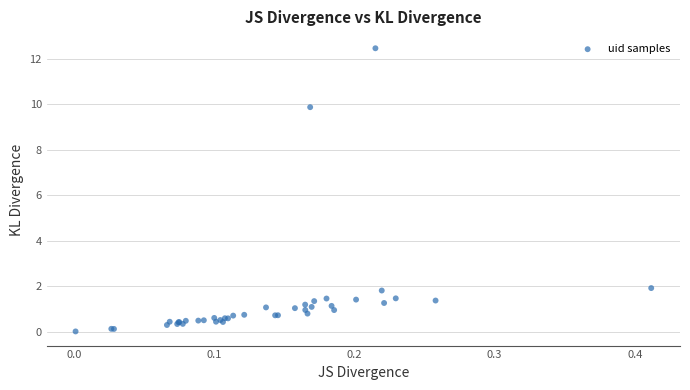

What Y value in the scatter plot is closest to 6?

9.9